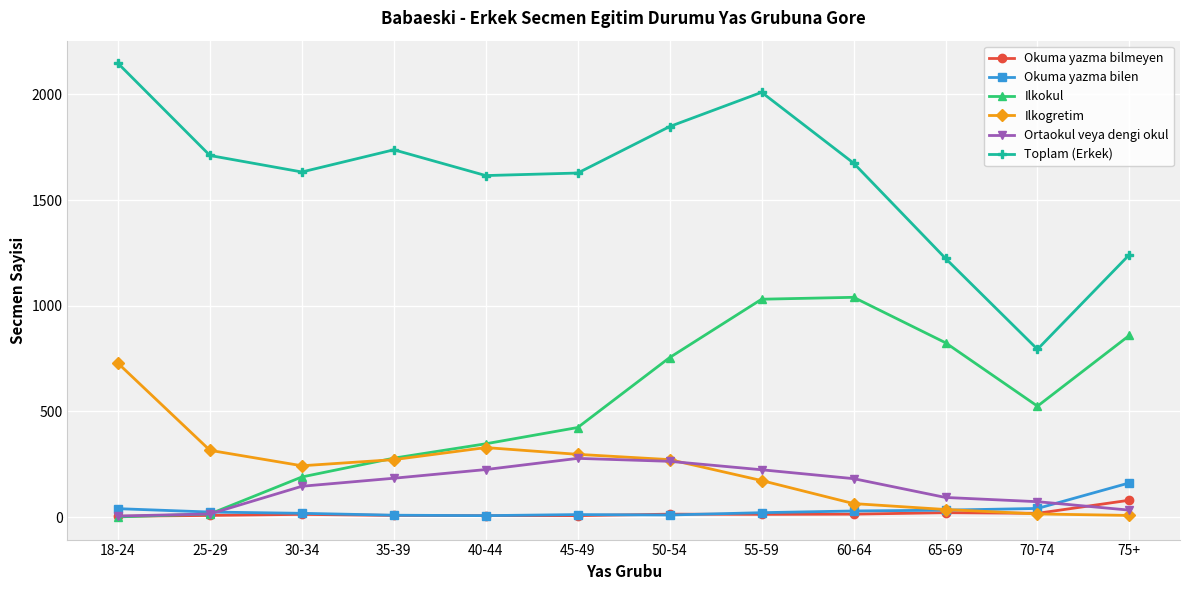

Which series has the largest total across all categories?

Toplam (Erkek)